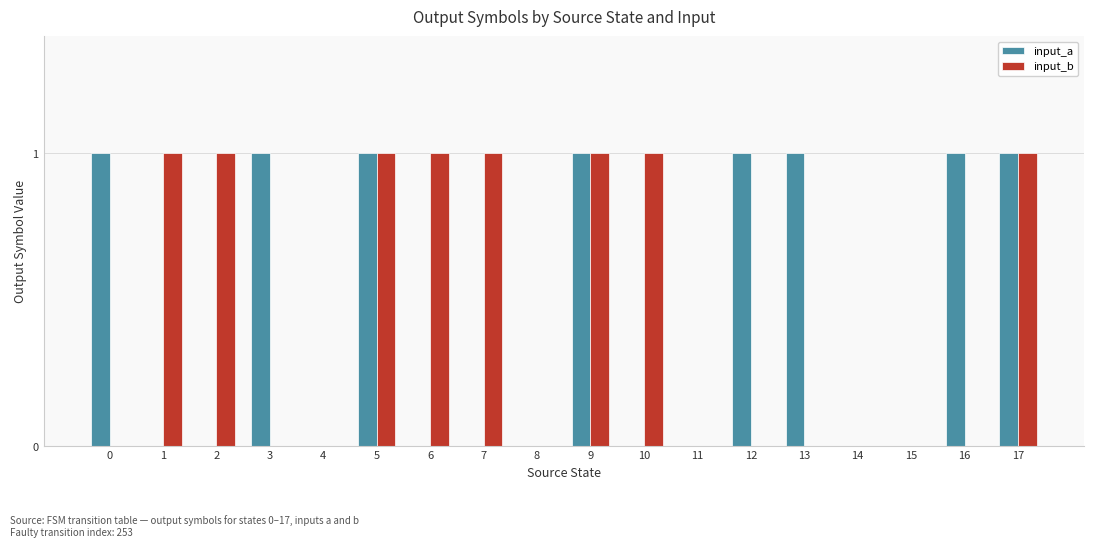

Between 7 and 8, which series saw the biggest shift?

input_b